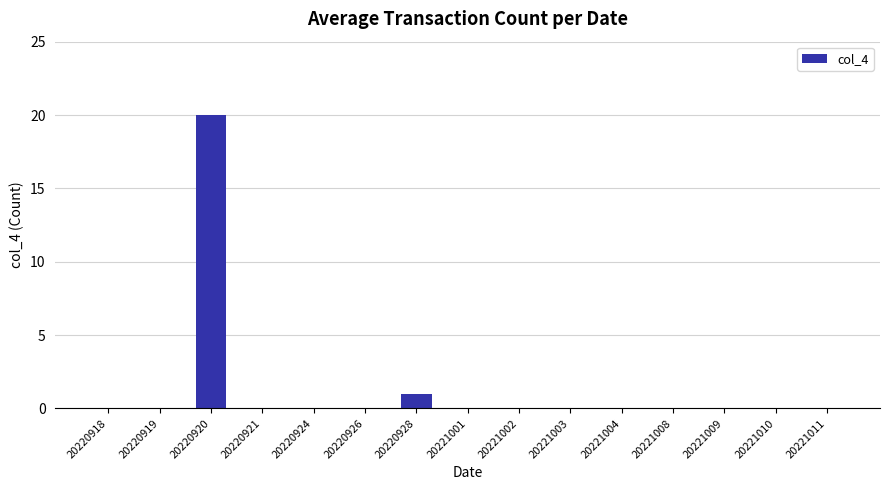

Is it true that the value at 20221002 is 0?

True